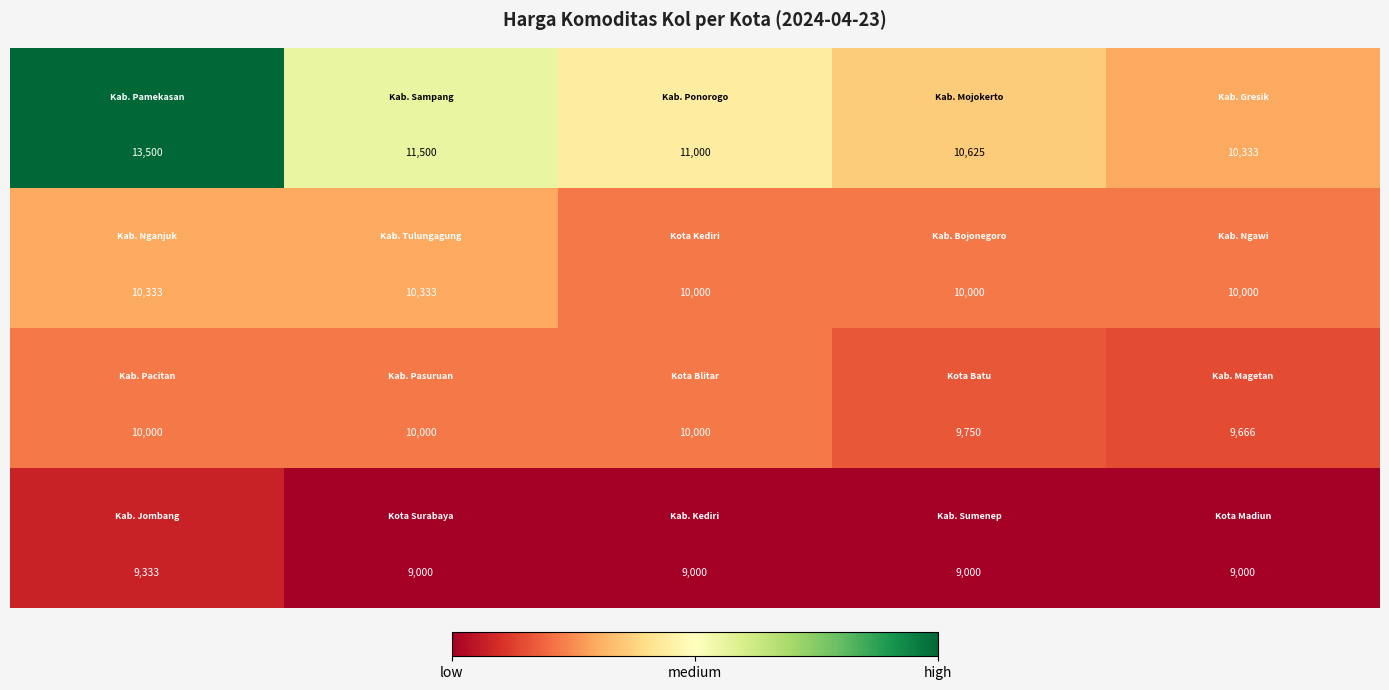

How many categories are shown in the chart?

5